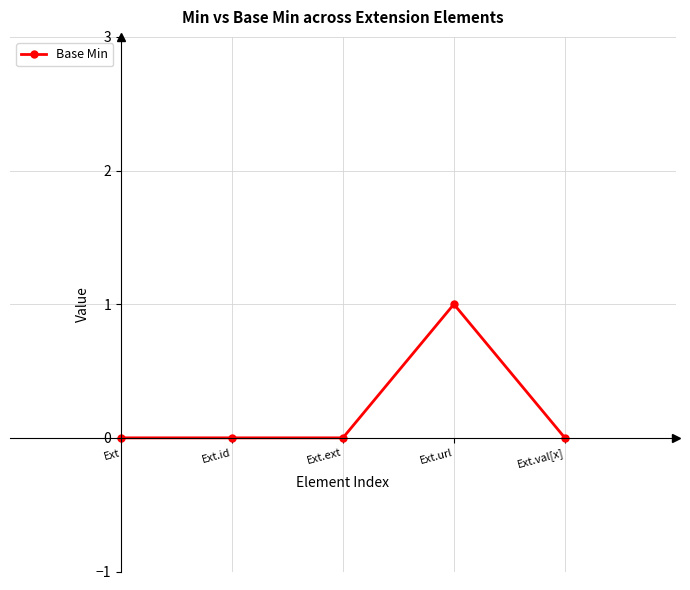

What is the label of the 4th point from the left?

Ext.url